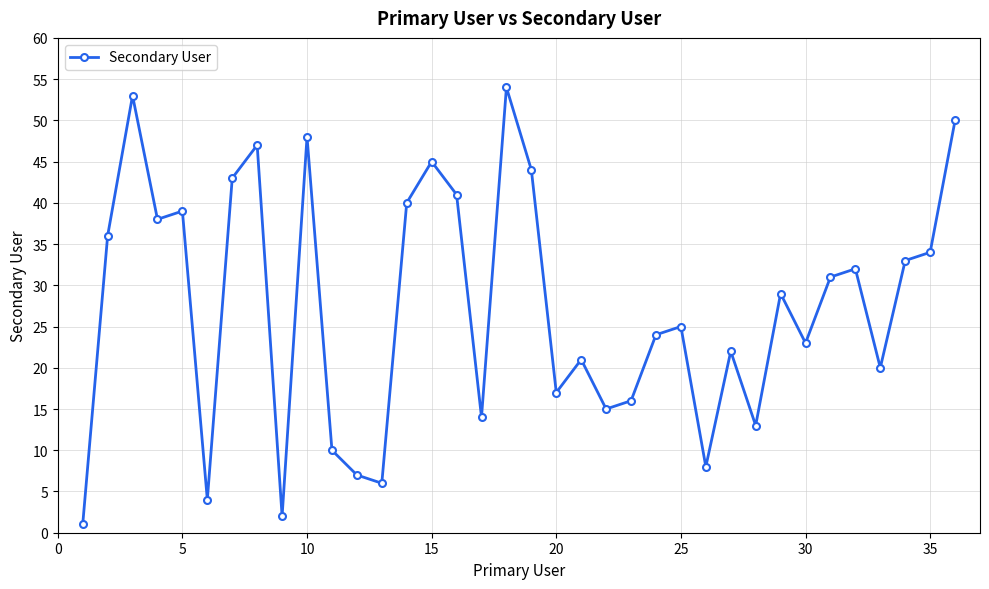

What is the greatest value displayed?

54